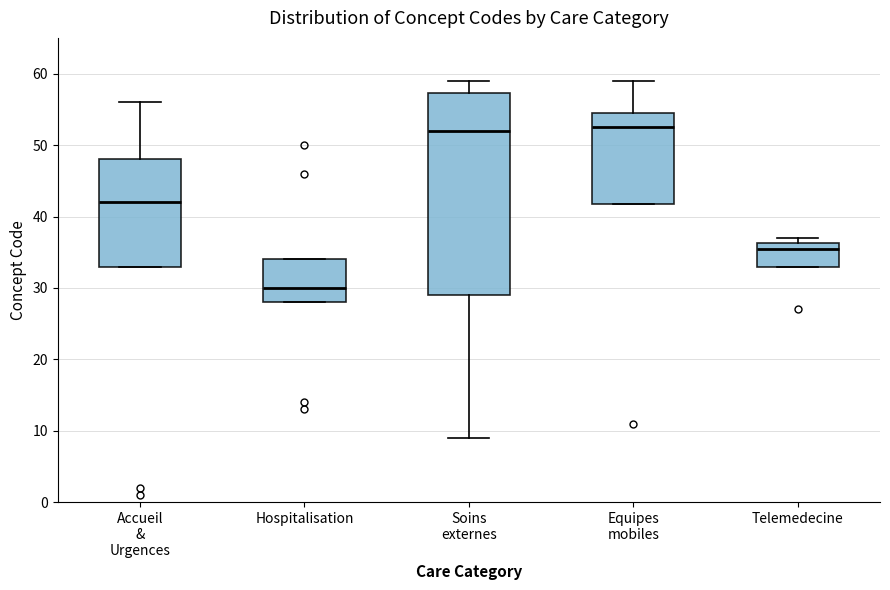

Which box's median line is the lowest?

Hospitalisation